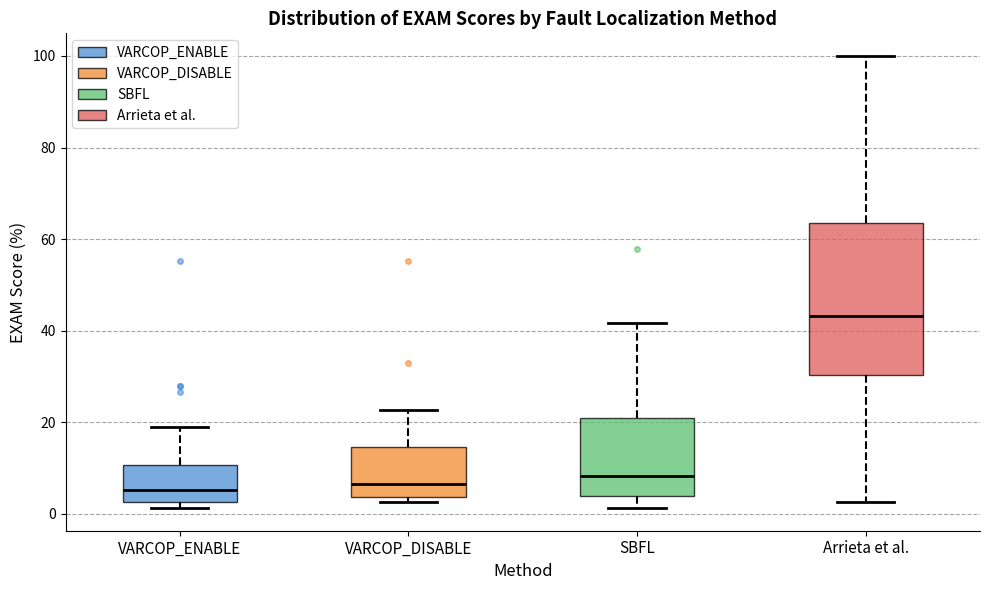

Where does the median line of the box for VARCOP_DISABLE sit on the y-axis? The values are not printed on the chart, so give them approximately, as read against the axis.

6